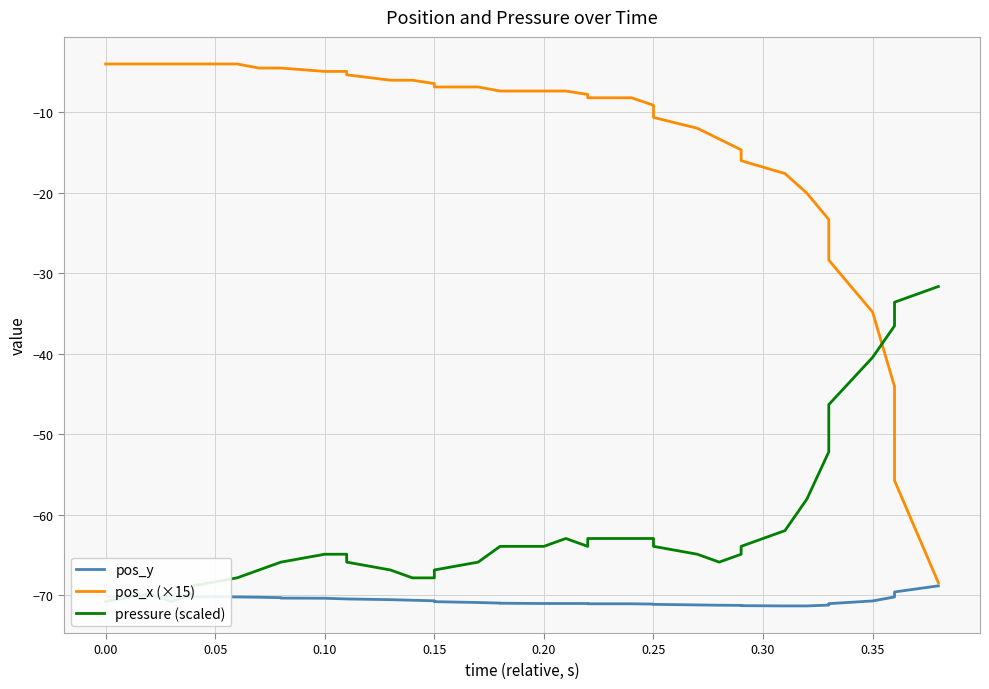

Reading left to right, extract all data points from this chart.

pos_y: -70.1	-70.1	-70.1	-70.1	-70.2	-70.2	-70.2	-70.2	-70.3	-70.3	-70.4	-70.4	-70.4	-70.5	-70.6	-70.7	-70.8	-70.9	-71.0	-71.0	-71.0	-71.0	-71.0	-71.0	-71.0	-71.1	-71.1	-71.2	-71.2	-71.2	-71.3	-71.3	-71.3	-71.2	-71.0	-70.7	-70.2	-69.6	-68.8
pos_x (×15): -4.0	-4.0	-4.0	-4.0	-4.0	-4.0	-4.0	-4.5	-4.5	-4.5	-5.0	-5.0	-5.4	-6.1	-6.1	-6.5	-6.9	-6.9	-7.4	-7.4	-7.4	-7.4	-7.8	-8.2	-8.2	-9.2	-10.7	-12.0	-13.4	-14.7	-16.0	-17.6	-20.1	-23.3	-28.4	-34.8	-44.1	-55.7	-68.4
pressure (scaled): -70.8	-70.8	-69.8	-70.8	-69.8	-68.8	-67.8	-66.8	-65.9	-65.9	-64.9	-64.9	-65.9	-66.8	-67.8	-67.8	-66.8	-65.9	-63.9	-63.9	-63.9	-62.9	-63.9	-62.9	-62.9	-62.9	-63.9	-64.9	-65.9	-64.9	-63.9	-62.0	-58.0	-52.2	-46.3	-40.5	-36.5	-33.6	-31.7